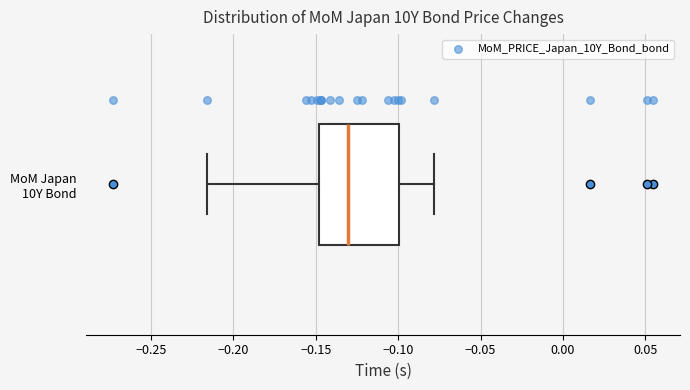

Transcribe this box plot: give where the median line is, the range the box spans, and where the two whiskers end, as read against the x-axis. The values are not printed on the chart, so give them approximately, as read against the axis.

median -0.130, box -0.150 to -0.100, whiskers -0.215 to -0.080